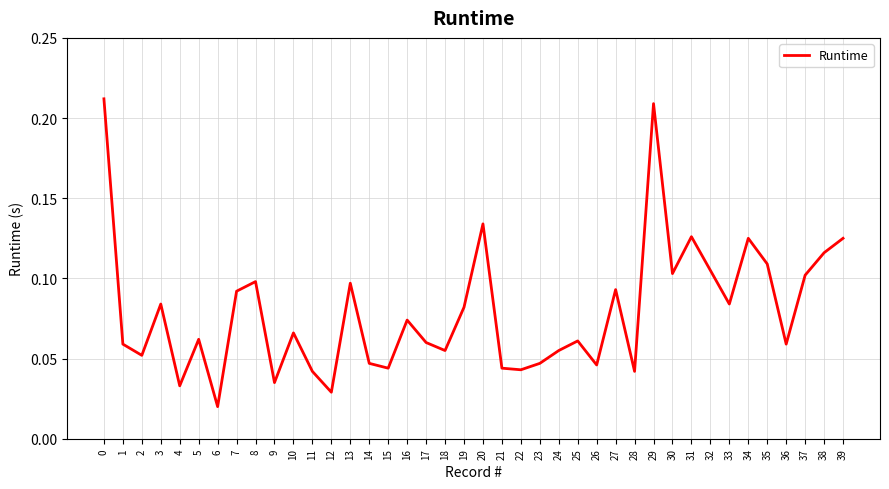

At which label is the value closest to 0?

6